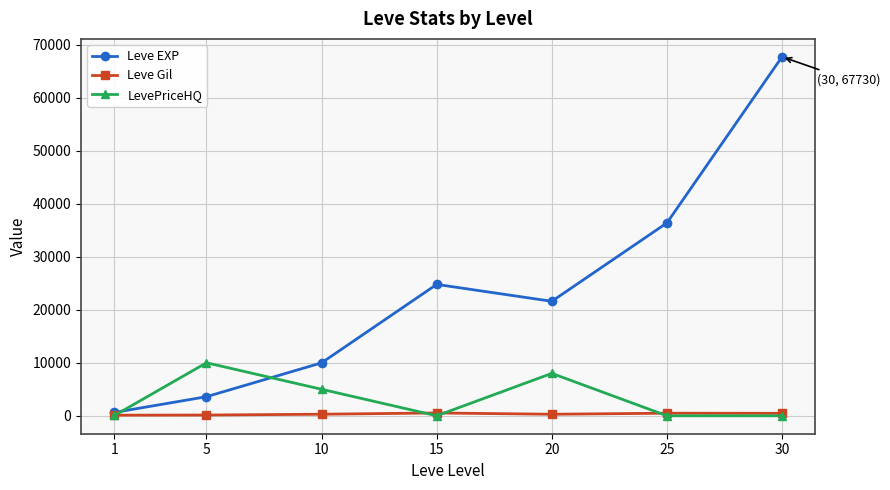

Rank the series by their maximum value, from highest to lowest.

Leve EXP, LevePriceHQ, Leve Gil